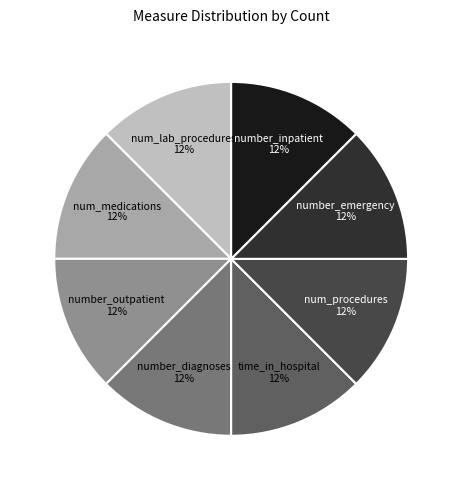

Approximately how many times larger is the value at number_emergency compared to number_outpatient?

1.0